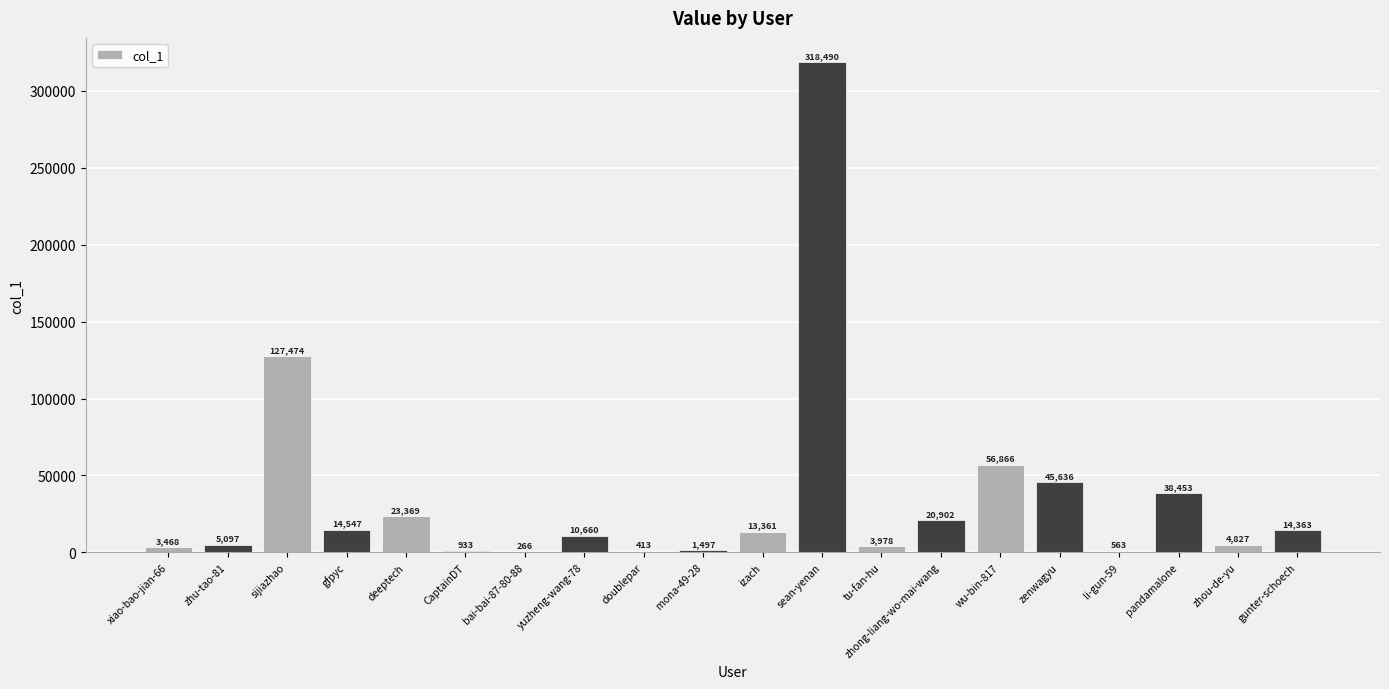

At which category does the chart reach its peak across all series?

sean-yenan